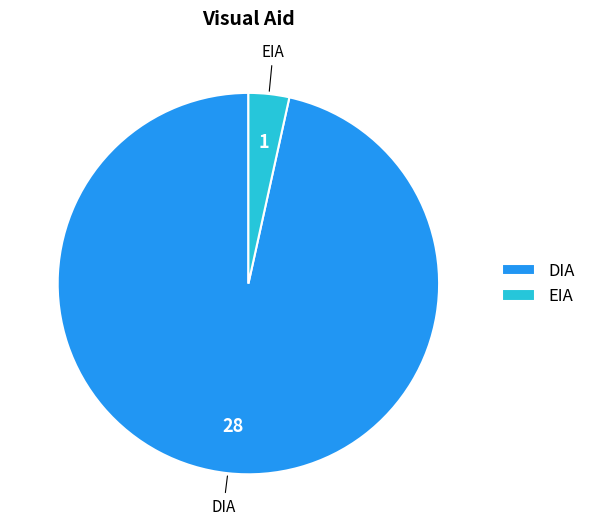

True or false: EIA accounts for 15% of the total.

False